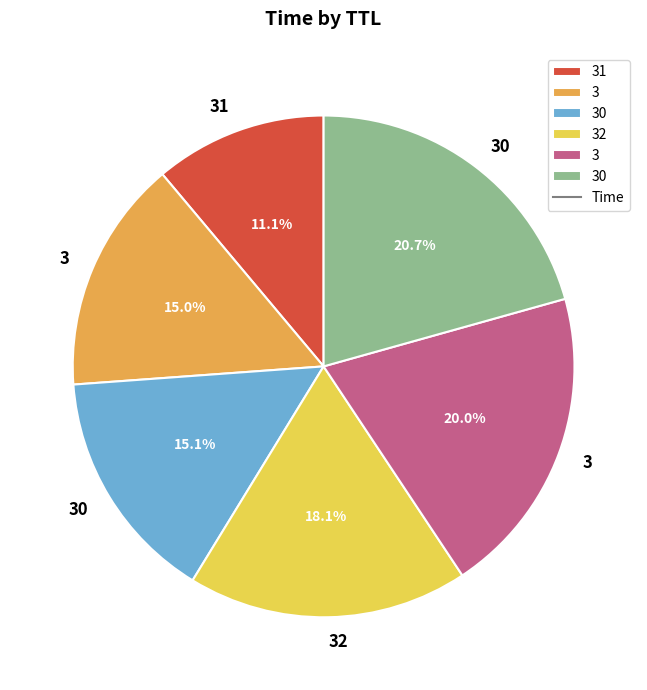

Is there a majority slice in this chart?

No